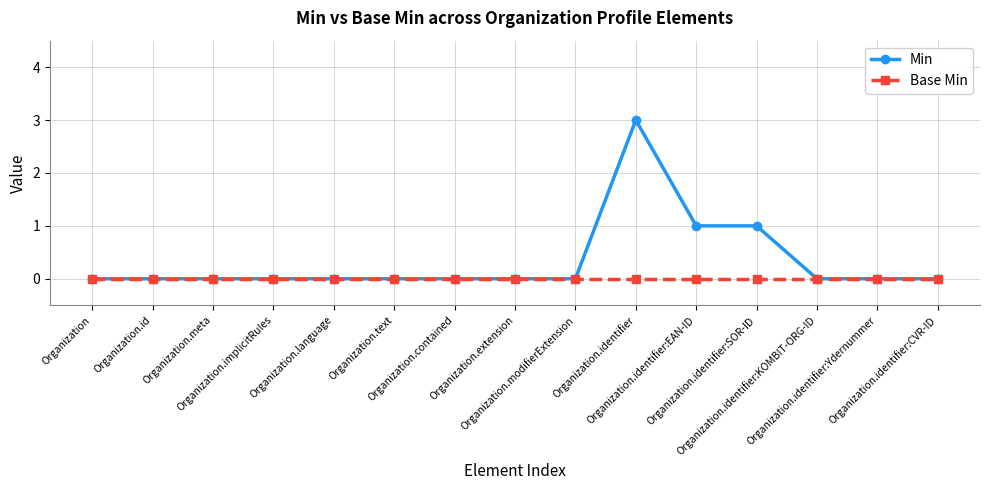

Which series has the largest range (max minus min)?

Min